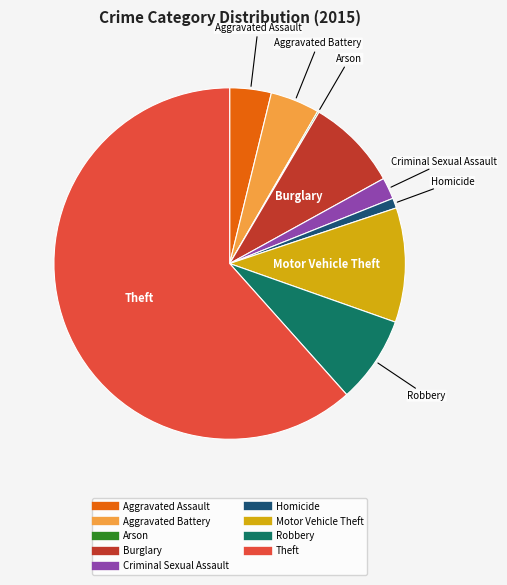

Do Robbery and Burglary together represent more than half of the pie?

No